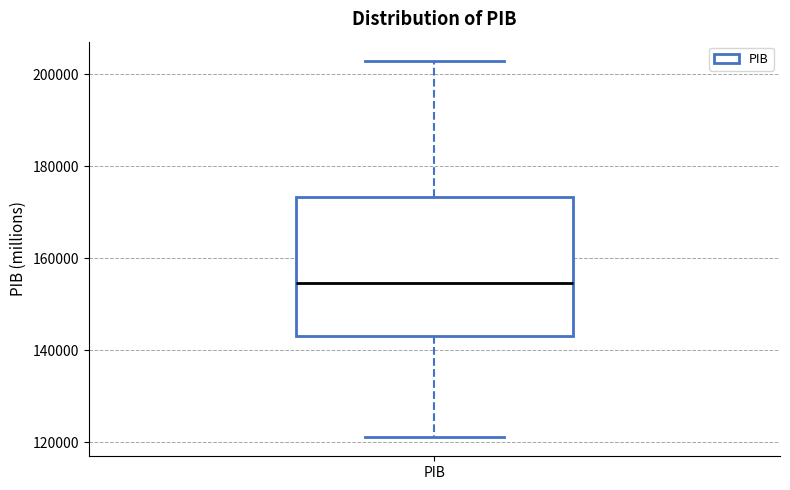

Read this box plot against the y-axis: the position of the median line, the range covered by the box, and the ends of both whiskers. The values are not printed on the chart, so give them approximately, as read against the axis.

median 154000, box 144000 to 174000, whiskers 122000 to 202000